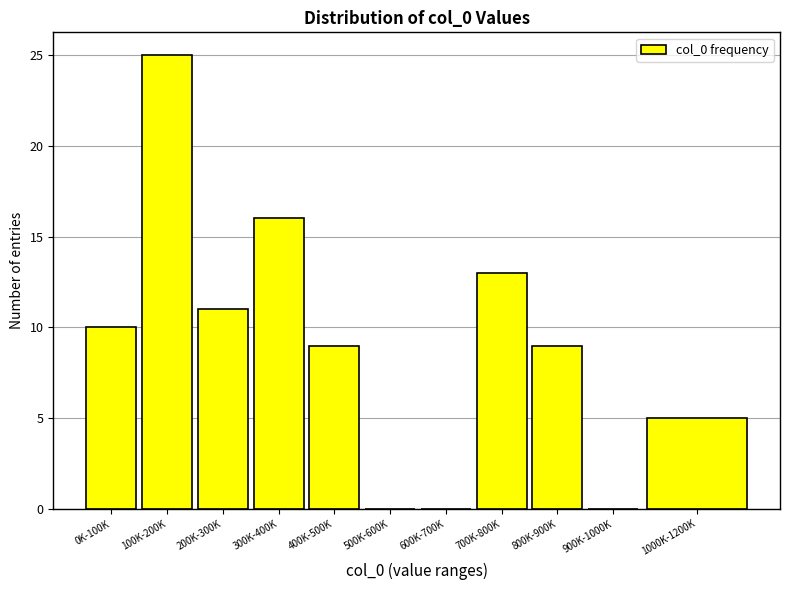

Reading left to right, what are all the values shown in this chart?

0K-100K=10	100K-200K=25	200K-300K=11	300K-400K=16	400K-500K=9	500K-600K=0	600K-700K=0	700K-800K=13	800K-900K=9	900K-1000K=0	1000K-1200K=5